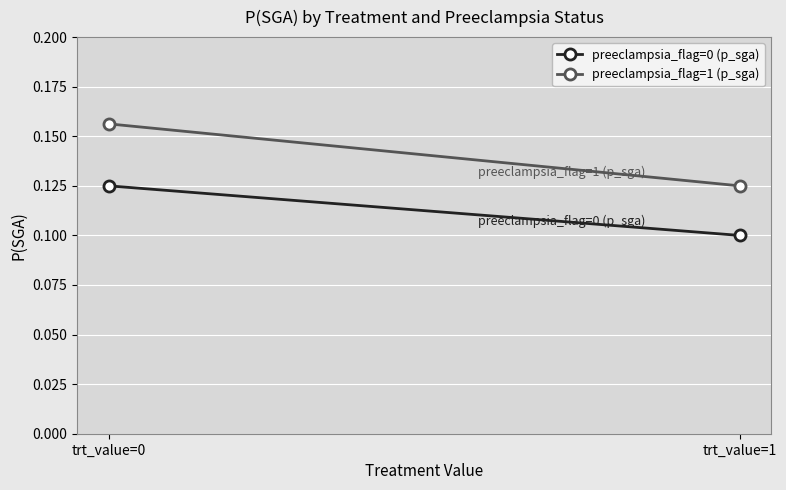

Is the value of preeclampsia_flag=0 (p_sga) at trt_value=0 greater than the value of preeclampsia_flag=1 (p_sga) at trt_value=0?

No